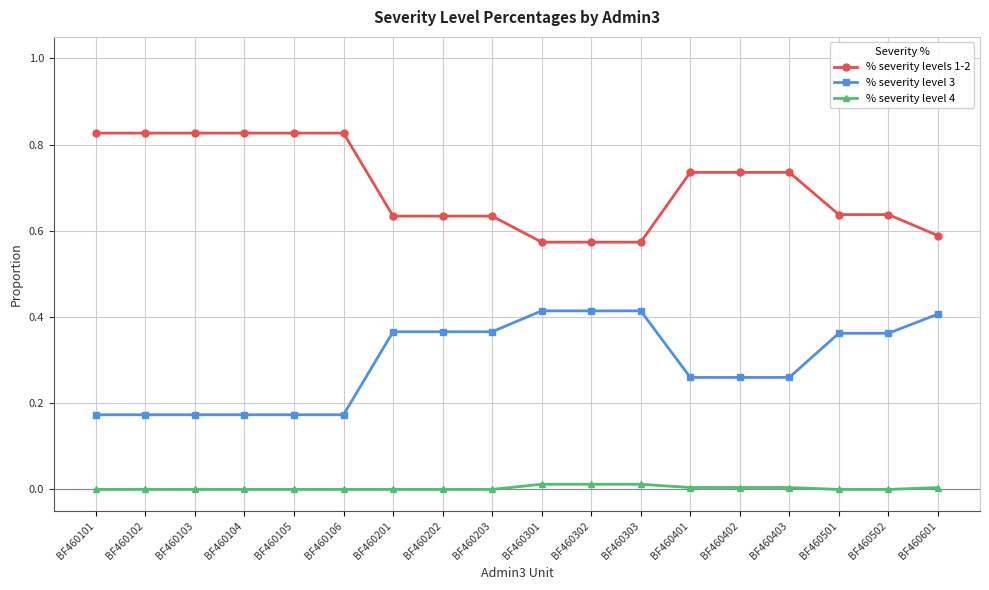

What is the sum of all % severity level 3 values?

5.3